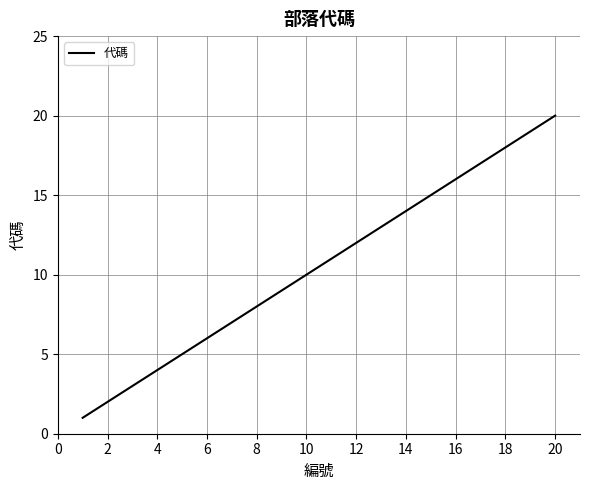

True or false: there are more than 0 points higher than both neighbors.

False